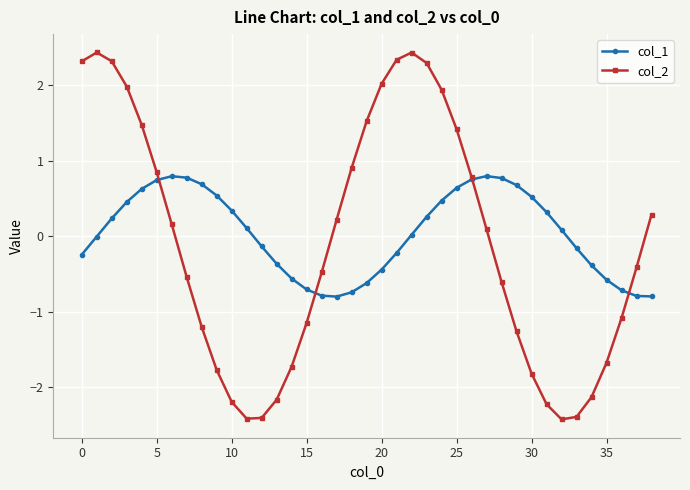

List the series in order of their peak value, highest first.

col_2, col_1